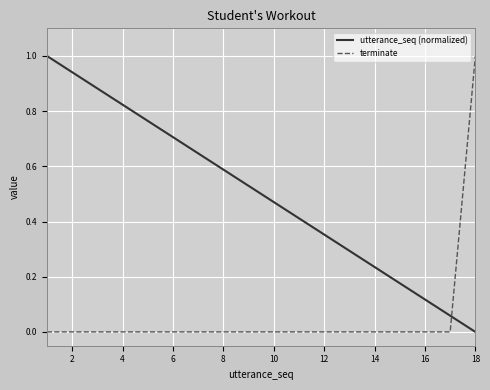

Count the terminate values in the range 0 to 1.

18